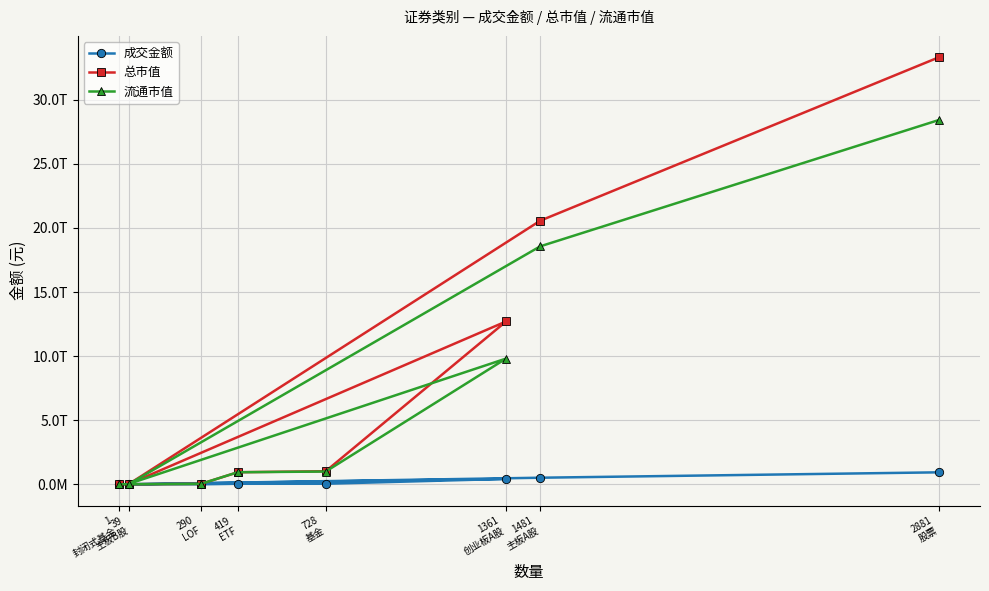

What are all the series names shown in the legend?

成交金额, 总市值, 流通市值